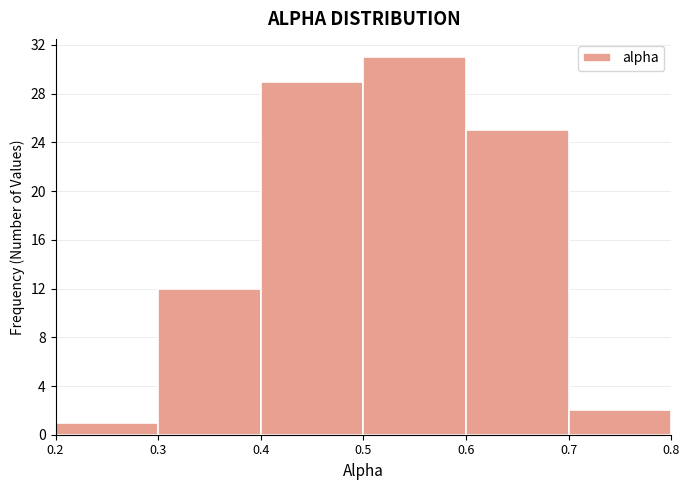

Reading left to right, list every bar in this chart as the range it spans on the x-axis followed by its height. The values are not printed on the chart, so give them approximately, as read against the axis.

0.2 to 0.3: 1
0.3 to 0.4: 12
0.4 to 0.5: 29
0.5 to 0.6: 31
0.6 to 0.7: 25
0.7 to 0.8: 2